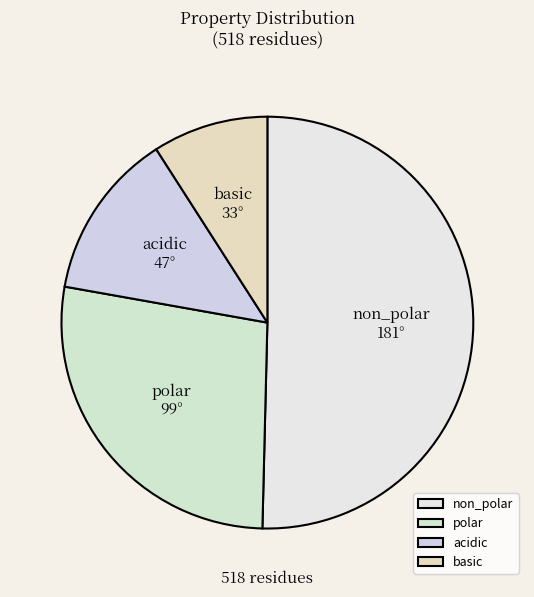

Count the number of slices in the pie.

4